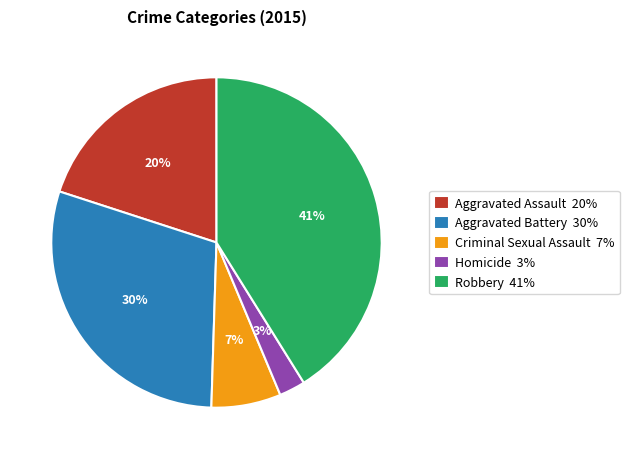

Do Aggravated Battery 30% and Robbery 41% together represent more than half of the pie?

Yes